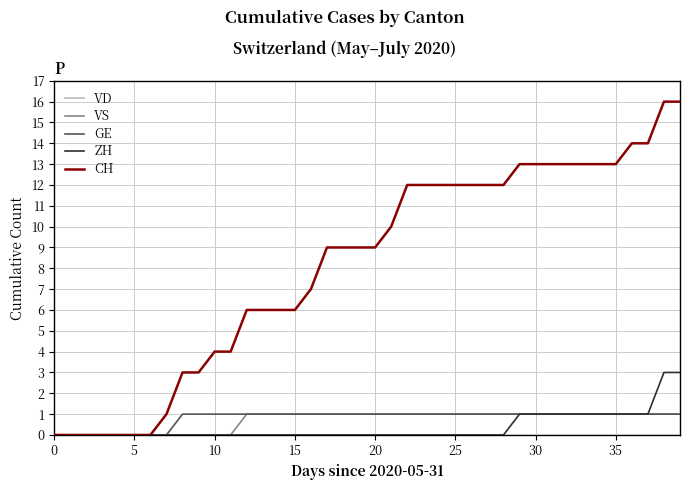

How many lines are shown in the chart?

5